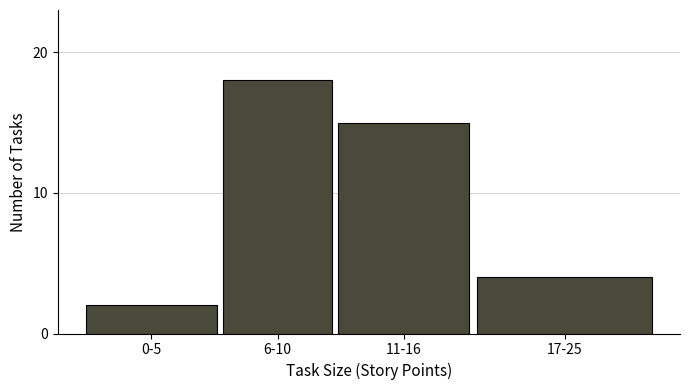

Reading left to right, extract all data points from this chart.

0-5=2	6-10=18	11-16=15	17-25=4